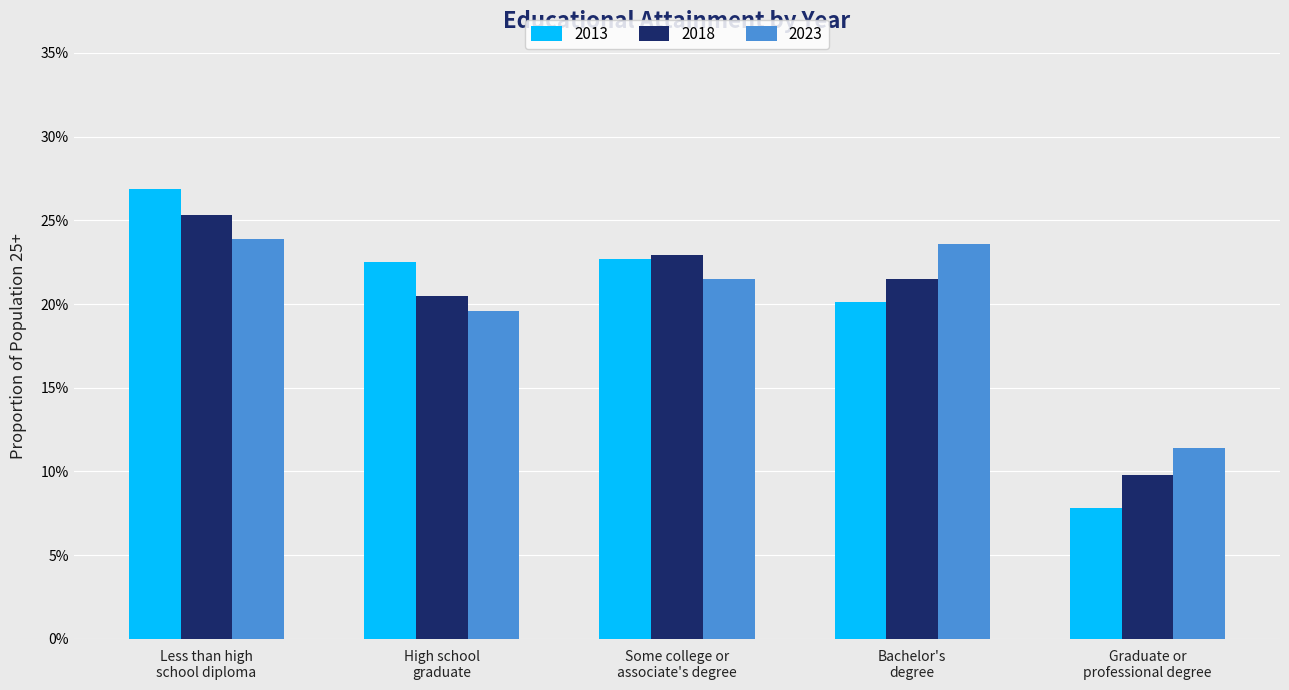

Which series changed the most between Some college or
associate's degree and Graduate or
professional degree?

2013